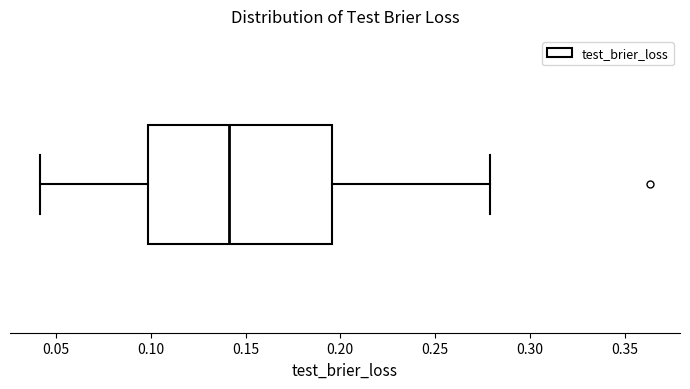

Where does the right whisker of the box end on the x-axis? The values are not printed on the chart, so give them approximately, as read against the axis.

0.280